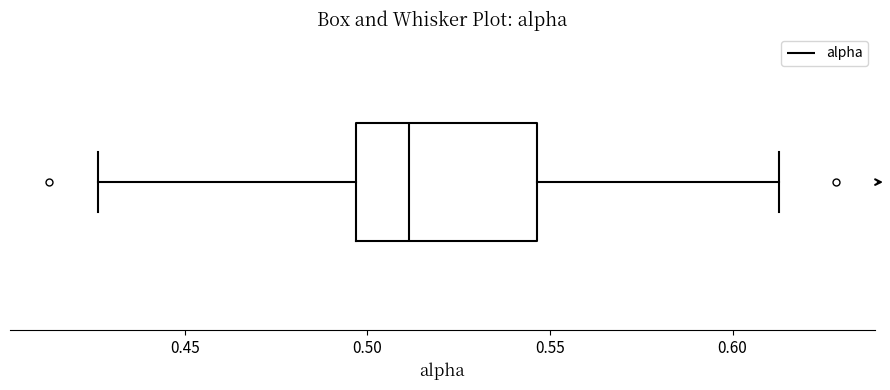

Where is the right edge of the box on the x-axis? The values are not printed on the chart, so give them approximately, as read against the axis.

0.545